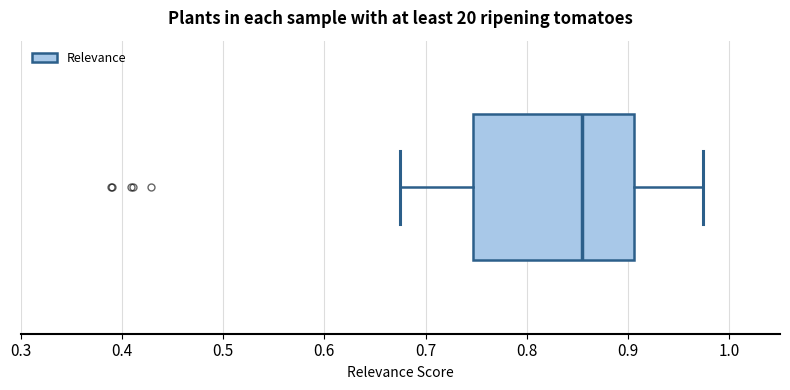

Read this box plot against the x-axis: the position of the median line, the range covered by the box, and the ends of both whiskers. The values are not printed on the chart, so give them approximately, as read against the axis.

median 0.85, box 0.75 to 0.91, whiskers 0.68 to 0.97